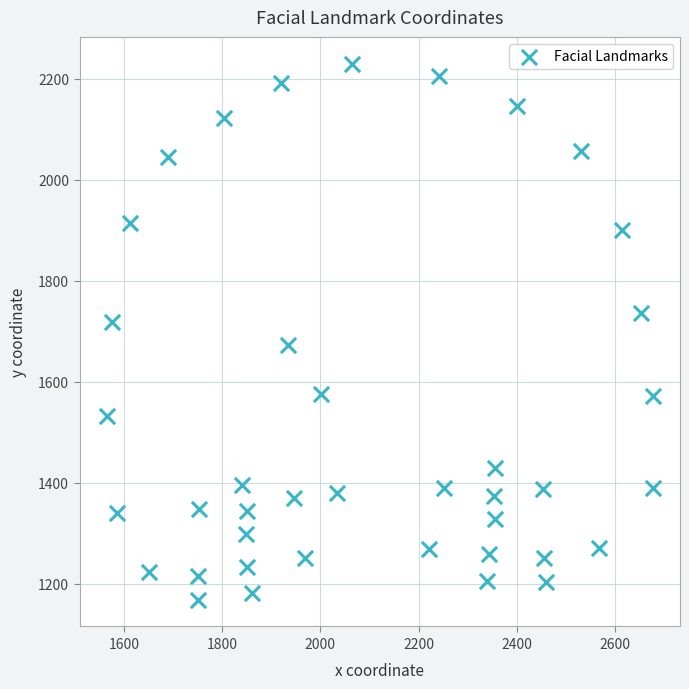

What is the range of X values (max minus min)?

1110.6